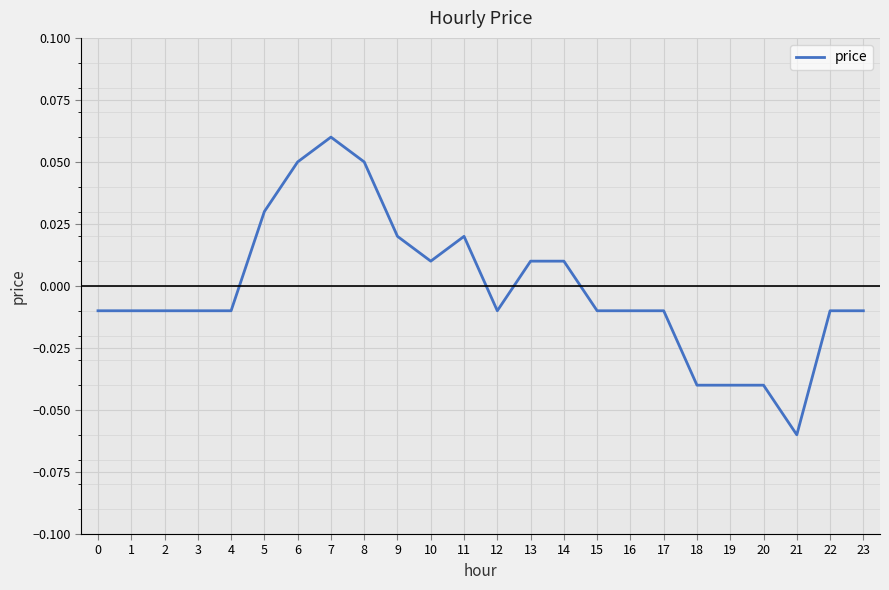

How many lines are shown in the chart?

1